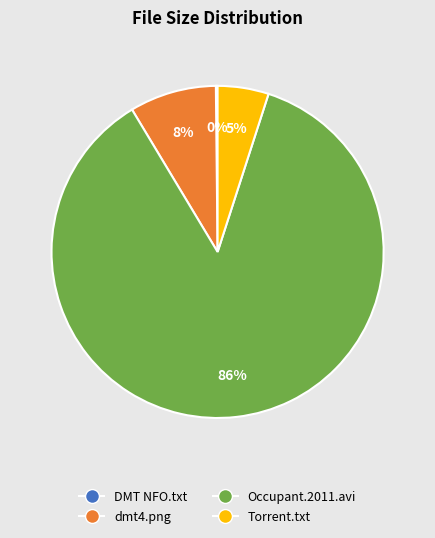

Is there any slice that represents more than half of the pie?

Yes